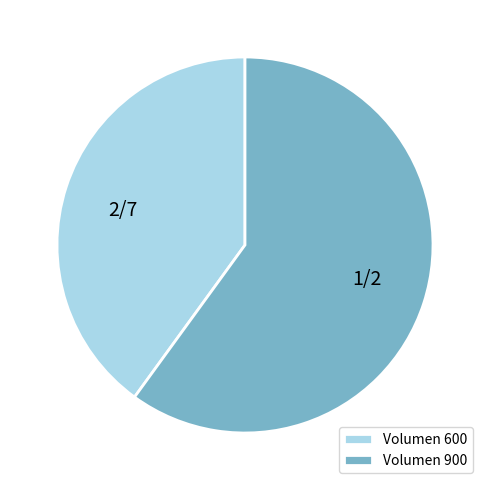

What is the ratio of the value at Volumen 900 to the value at Volumen 600?

1.5